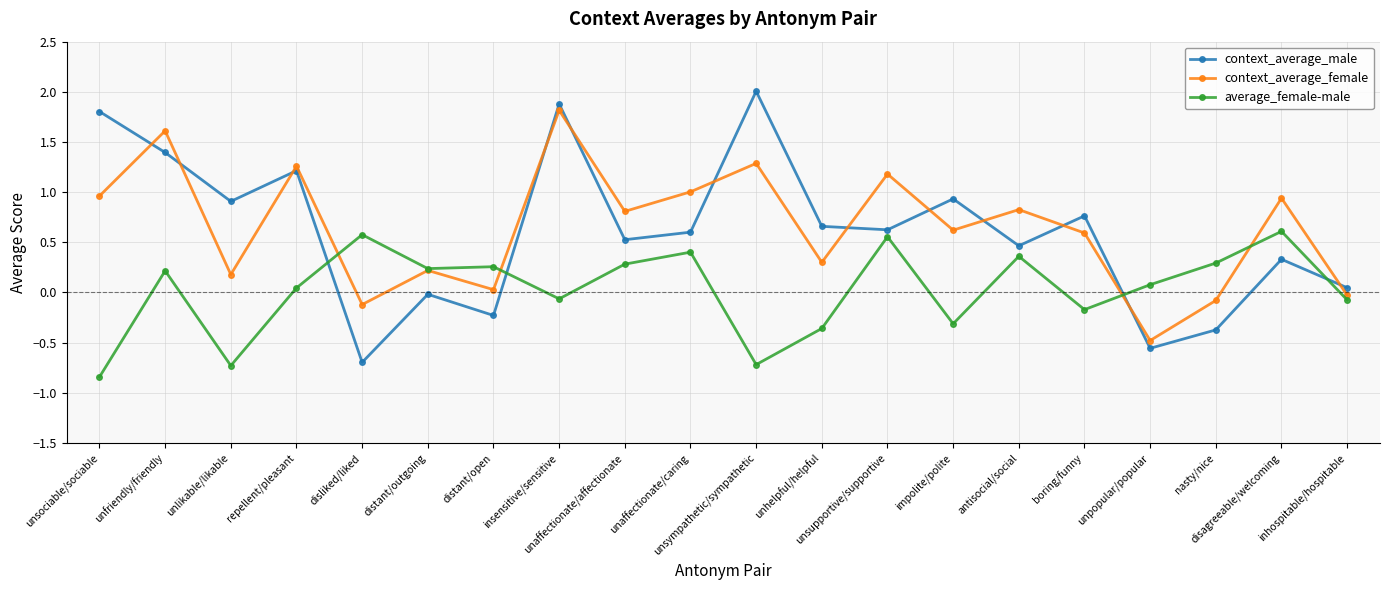

Which series has the largest range (max minus min)?

context_average_male